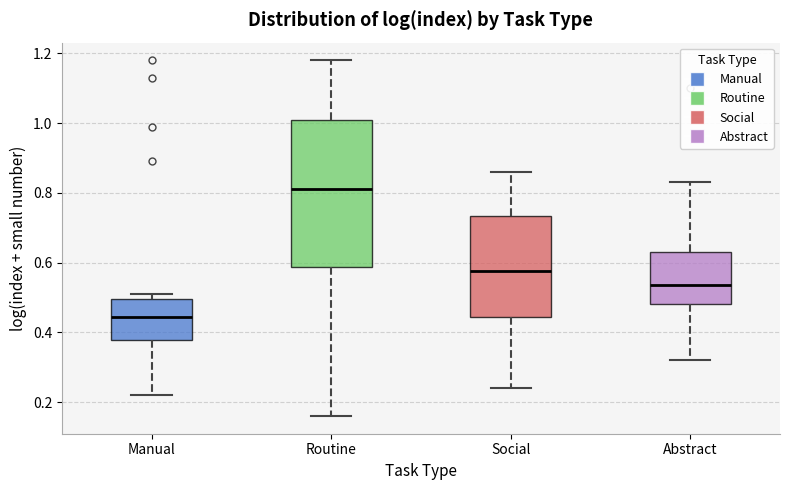

Where is the lower edge of the box for Abstract on the y-axis? The values are not printed on the chart, so give them approximately, as read against the axis.

0.48